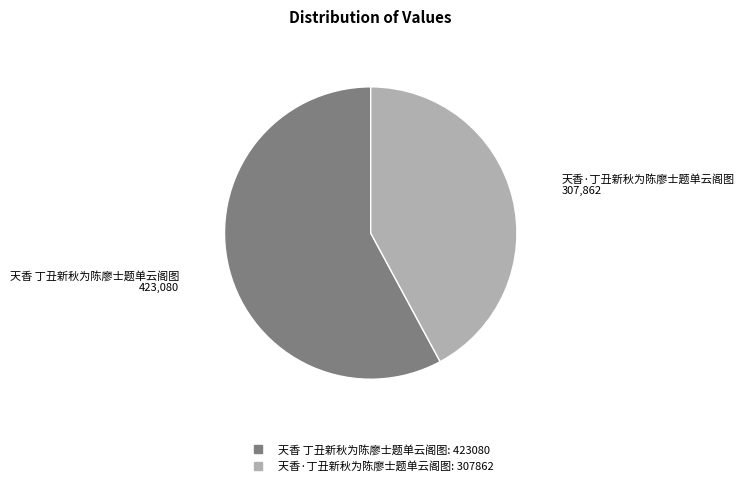

The 天香 丁丑新秋为陈廖士题单云阁图 slice represents 58% of the pie. True or false?

True